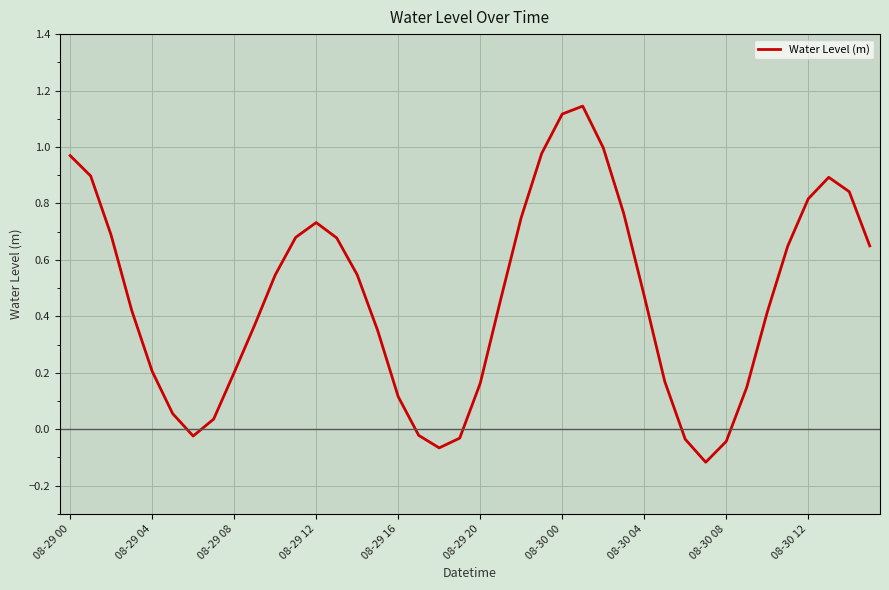

Does the chart display data point markers on the line(s)?

No